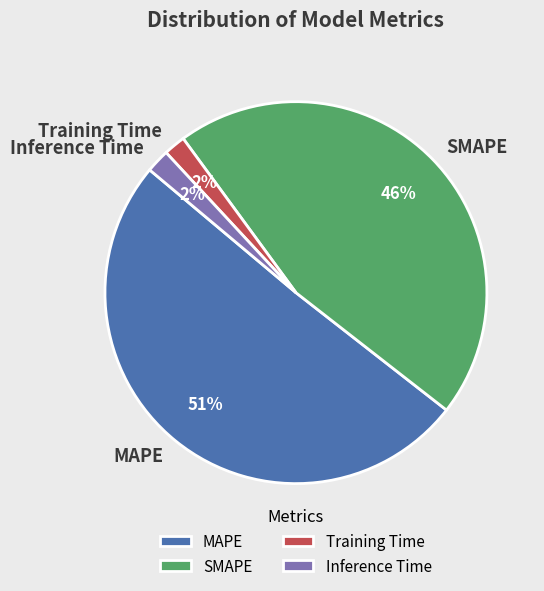

Combined, do Training Time and MAPE account for over 50%?

Yes